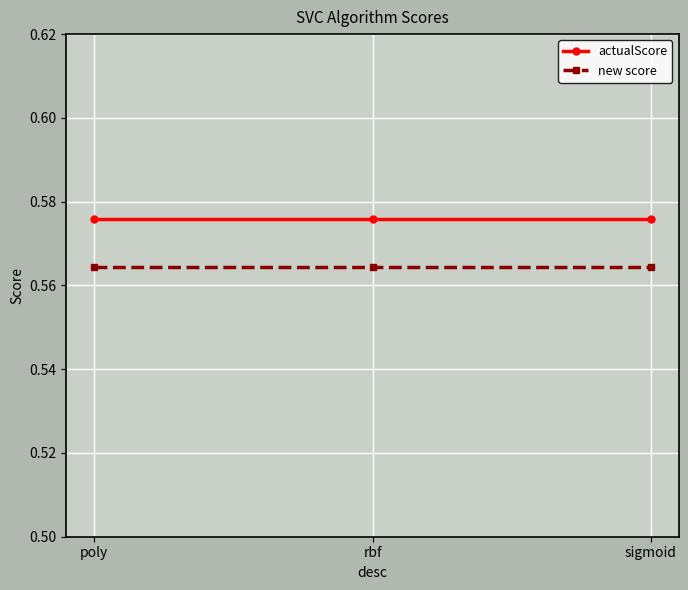

At how many categories does at least one series exceed 0?

3